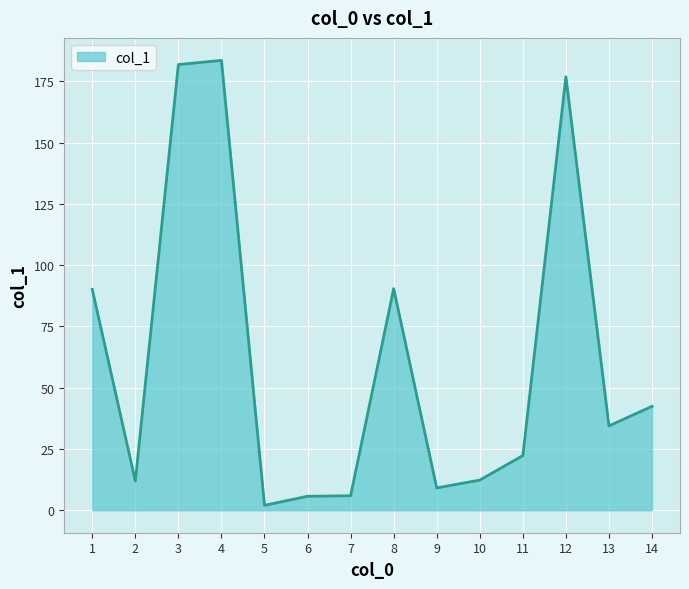

What is the difference between the values at 2 and 5?

9.9